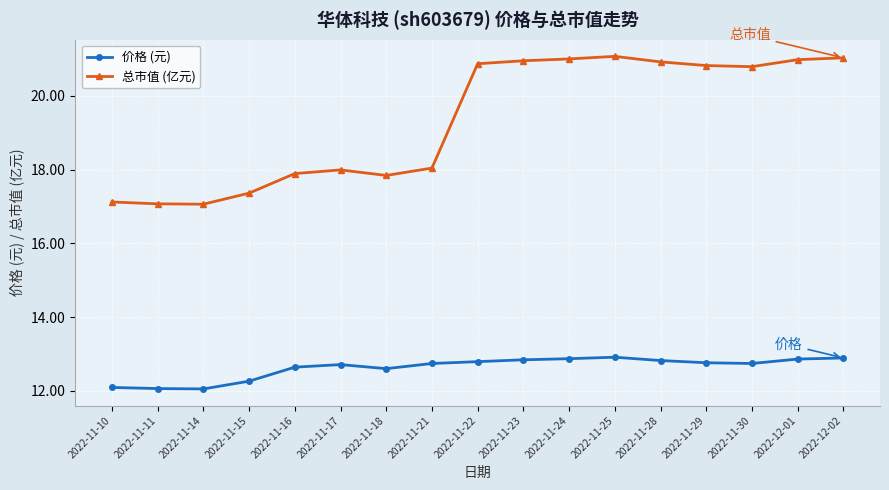

What is the average value of the 价格 (元) series?

12.6